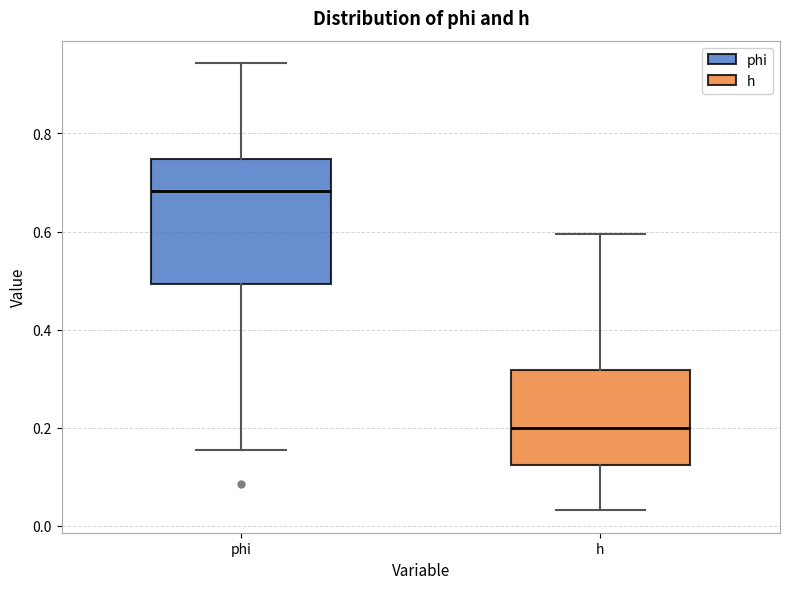

Where does the upper whisker of the box for h end on the y-axis? The values are not printed on the chart, so give them approximately, as read against the axis.

0.60